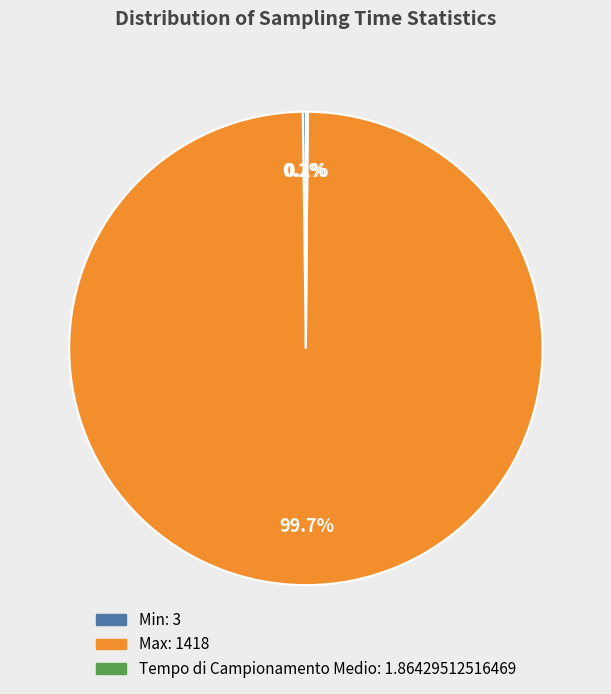

Does any single category account for the majority?

Yes